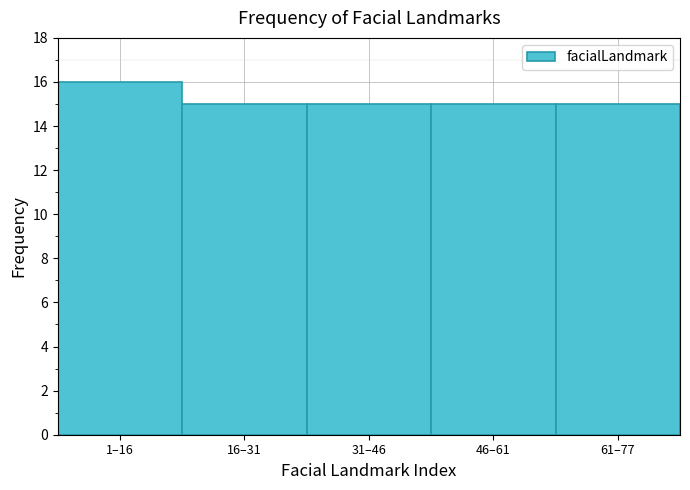

Reading right to left, what are all the values shown in this chart?

61–77=15	46–61=15	31–46=15	16–31=15	1–16=16